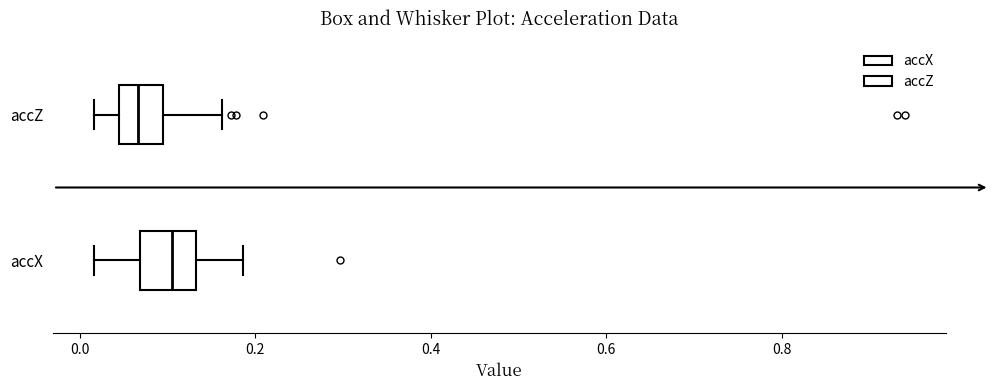

Where is the right edge of the box for accX on the x-axis? The values are not printed on the chart, so give them approximately, as read against the axis.

0.14